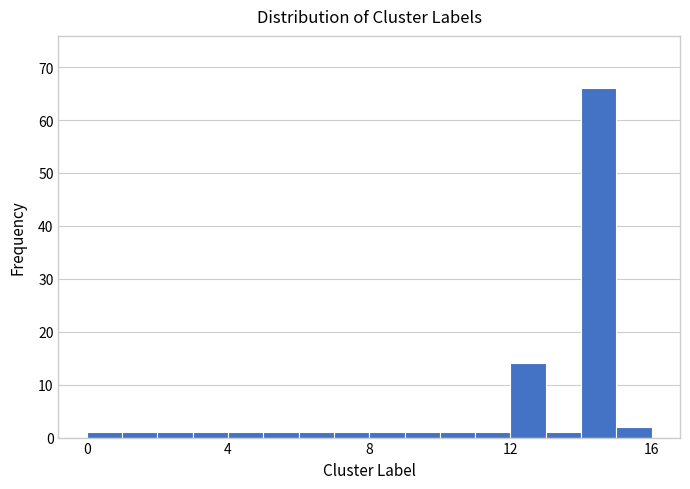

Around what value on the x-axis is the tallest bar? Give the approximate position of its centre, as read against the axis.

14.5